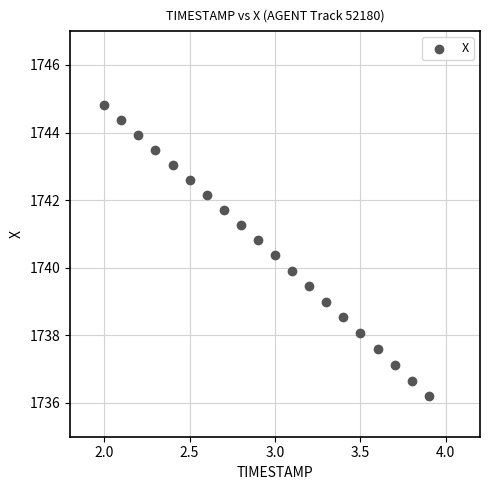

What is the range of X values (max minus min)?

1.9